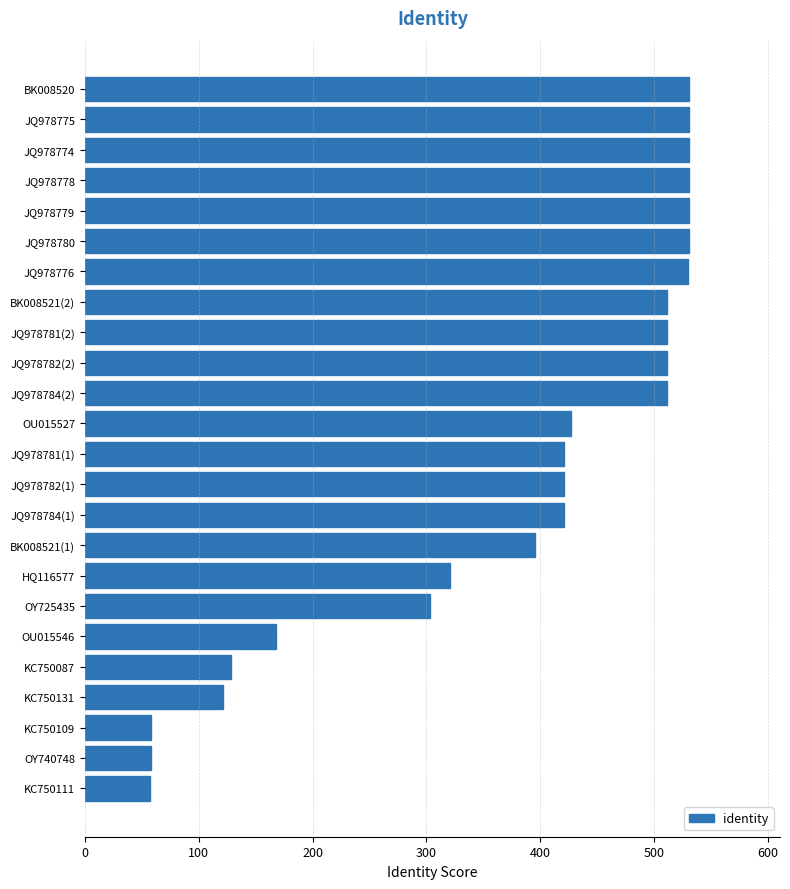

What is the minimum value shown in the chart?

57